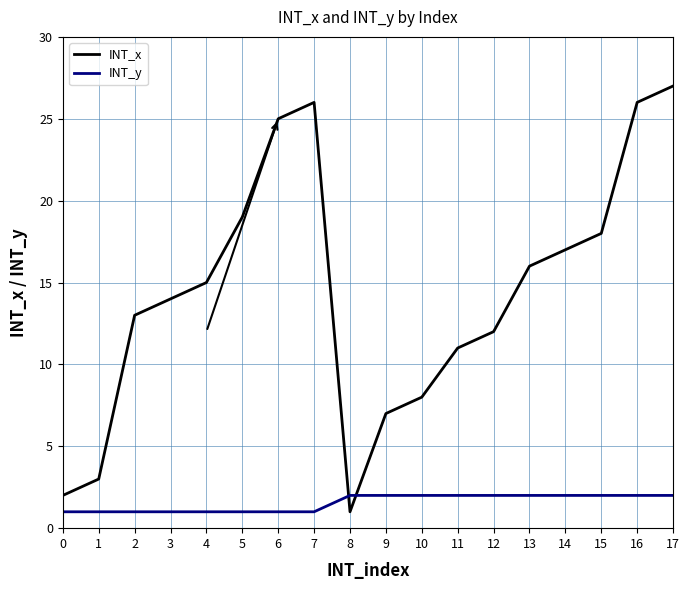

Where is the first local maximum for INT_x?

7